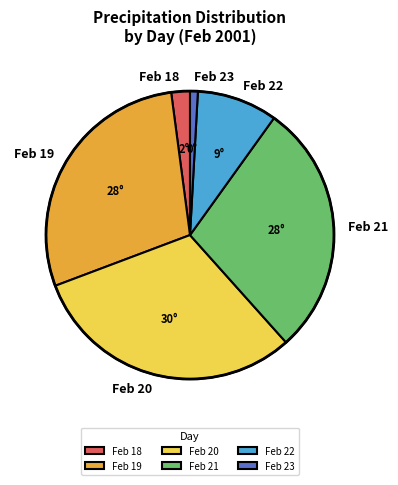

Which category has the biggest portion of the pie?

Feb 20